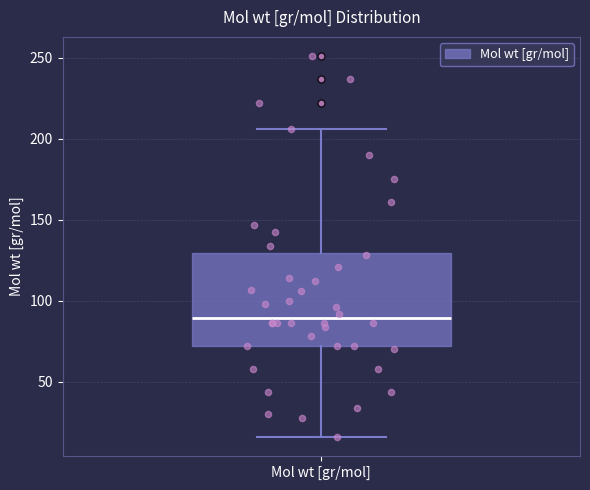

Transcribe this box plot: give where the median line is, the range the box spans, and where the two whiskers end, as read against the y-axis. The values are not printed on the chart, so give them approximately, as read against the axis.

median 90, box 70 to 130, whiskers 15 to 205